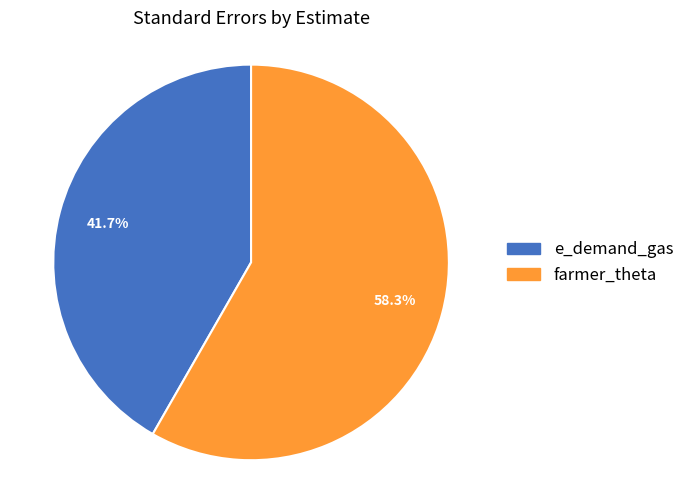

The farmer_theta slice represents 58% of the pie. True or false?

True